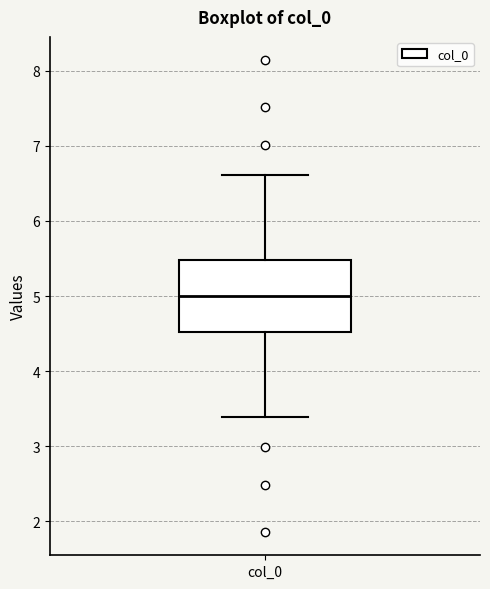

Transcribe this box plot: give where the median line is, the range the box spans, and where the two whiskers end, as read against the y-axis. The values are not printed on the chart, so give them approximately, as read against the axis.

median 5.0, box 4.5 to 5.5, whiskers 3.4 to 6.6